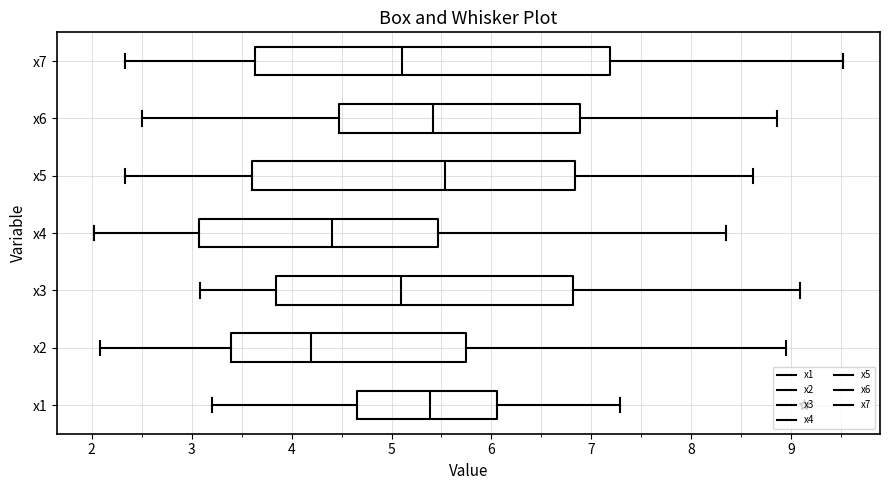

Which box's median line is the furthest to the right?

x5